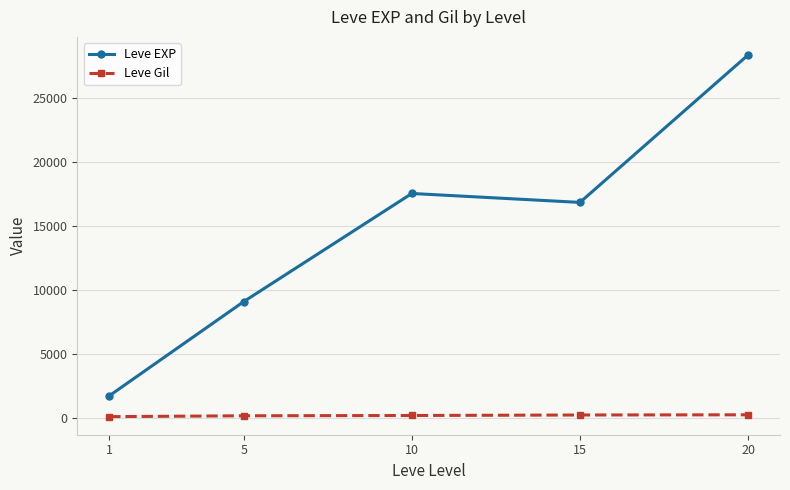

Rank the series by their maximum value, from lowest to highest.

Leve Gil, Leve EXP